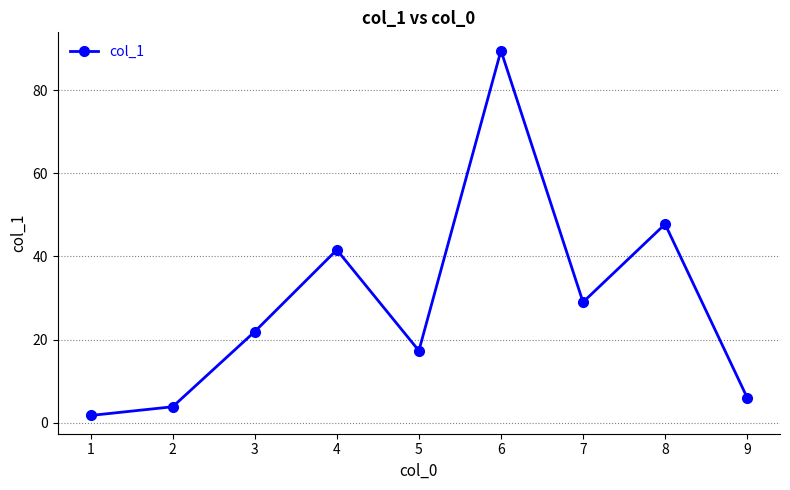

The chart shows a value of 10.4 at 7. True or false?

False